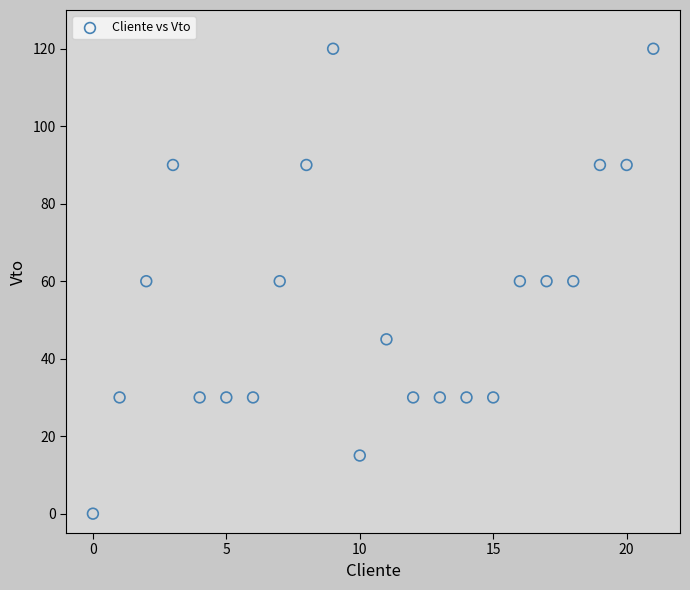

What is the range of X values (max minus min)?

21